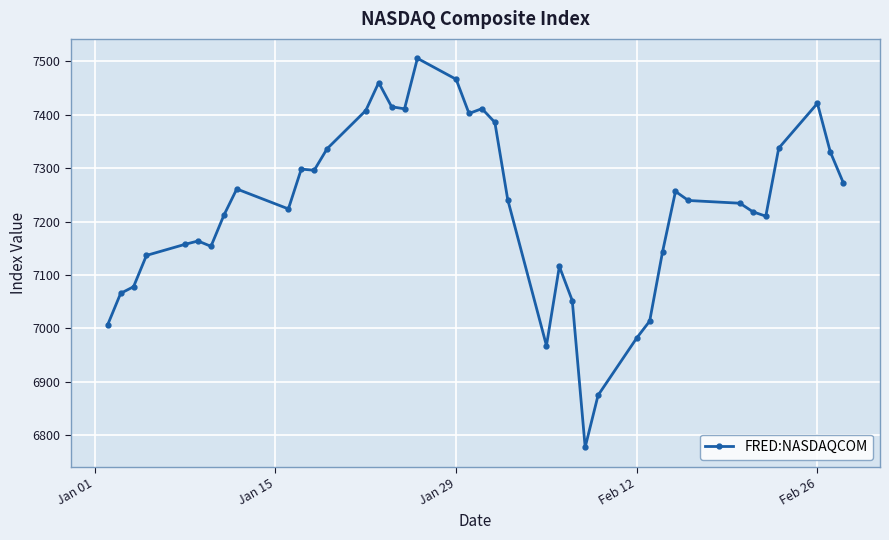

What is the difference between the maximum and minimum values?

728.6